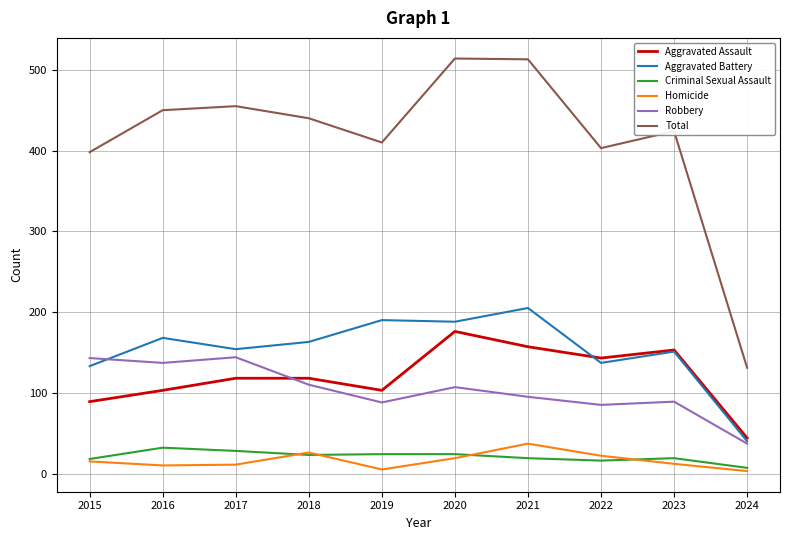

Does the chart display data point markers on the line(s)?

No